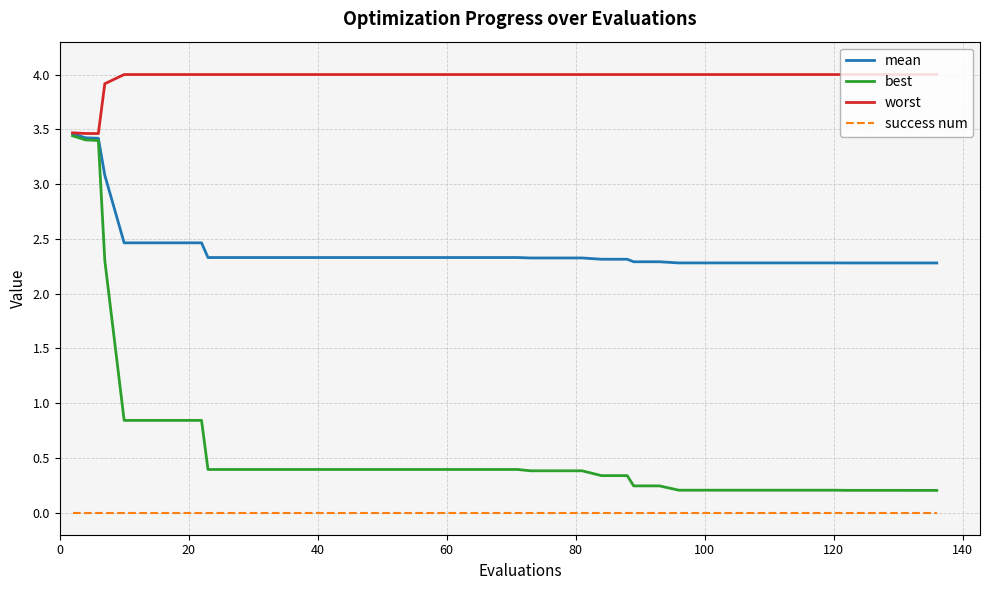

True or false: best and success num intersect in this chart.

False